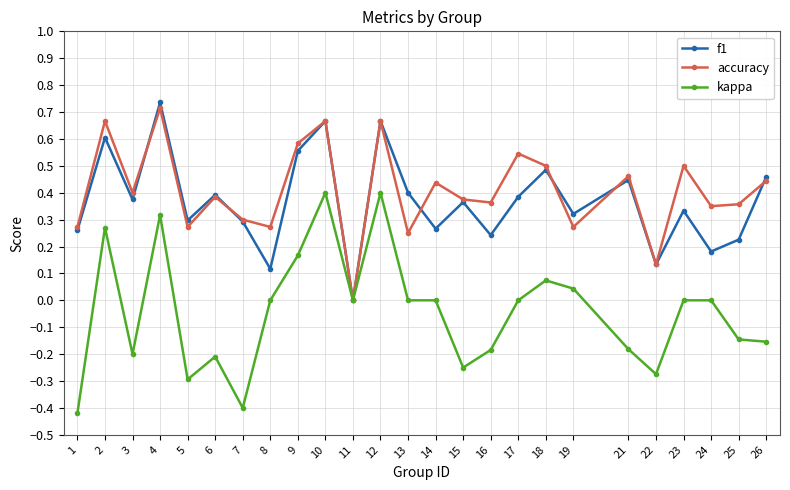

The f1 series shows 0.0 at 11. True or false?

True